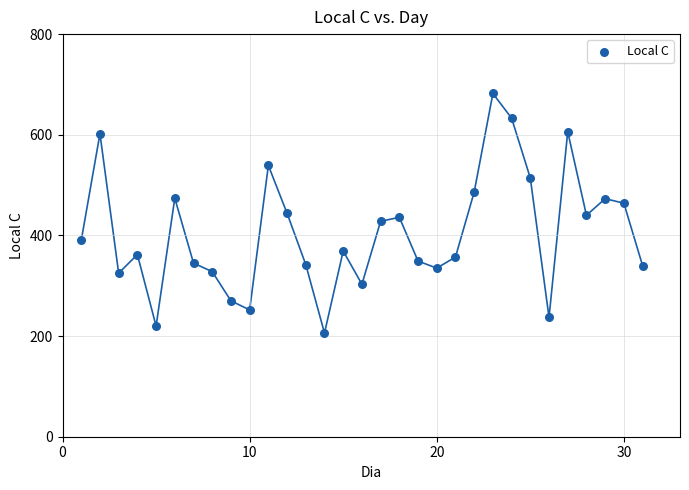

What is the range of X values (max minus min)?

30